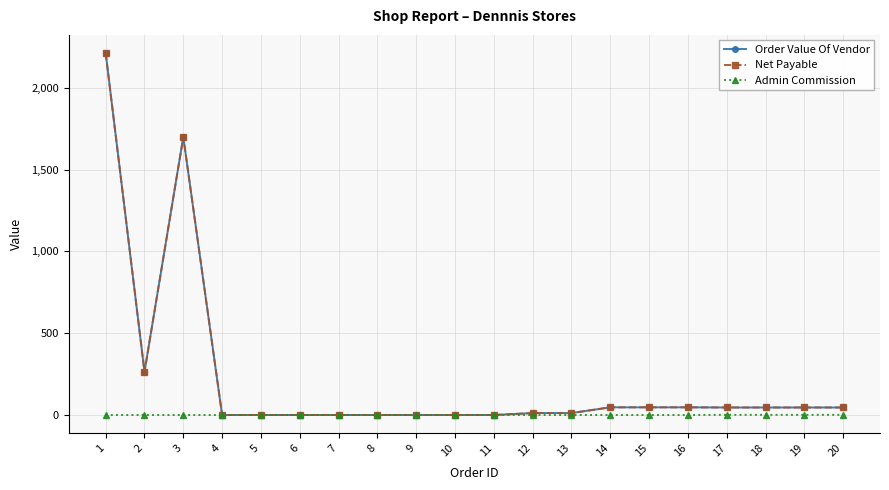

True or false: Admin Commission and Order Value Of Vendor cross at least once.

False